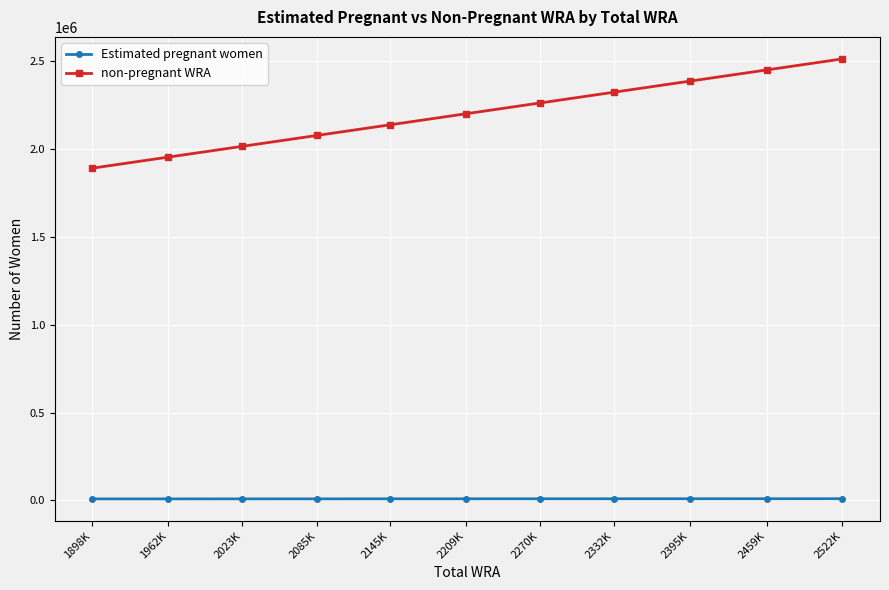

How many values in the non-pregnant WRA series are below 2200550?

5